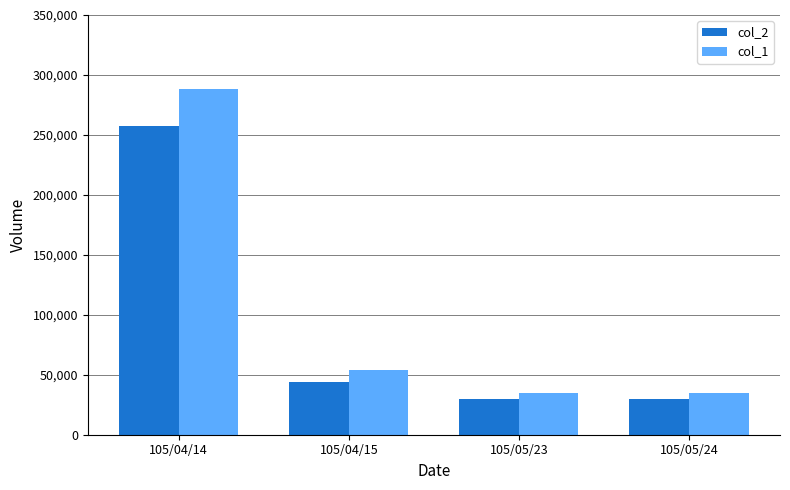

Are the bars horizontal?

No